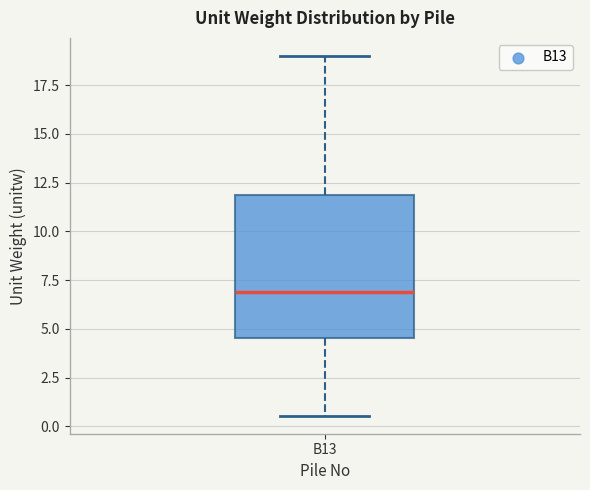

Transcribe this box plot: give where the median line is, the range the box spans, and where the two whiskers end, as read against the y-axis. The values are not printed on the chart, so give them approximately, as read against the axis.

median 7.0, box 4.5 to 12.0, whiskers 0.5 to 19.0